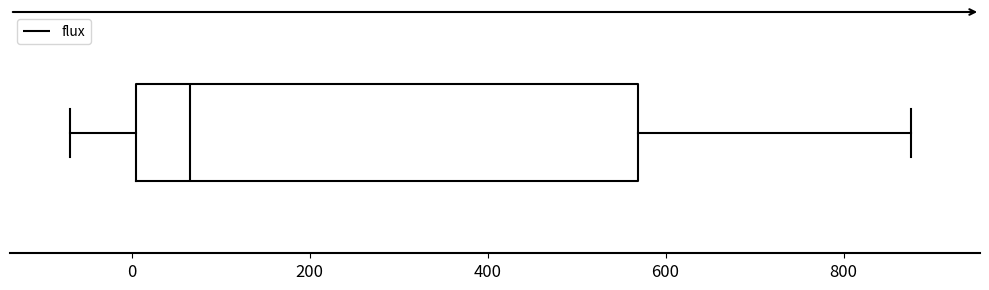

Read this box plot against the x-axis: the position of the median line, the range covered by the box, and the ends of both whiskers. The values are not printed on the chart, so give them approximately, as read against the axis.

median 60, box 0 to 560, whiskers -60 to 880